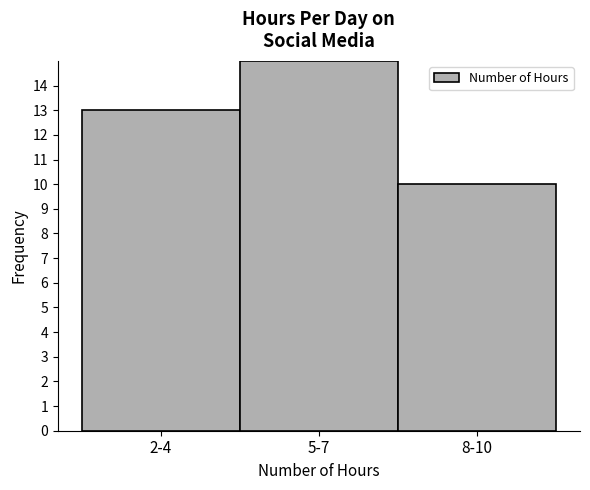

Reading left to right, what are all the values shown in this chart?

2-4=13	5-7=15	8-10=10